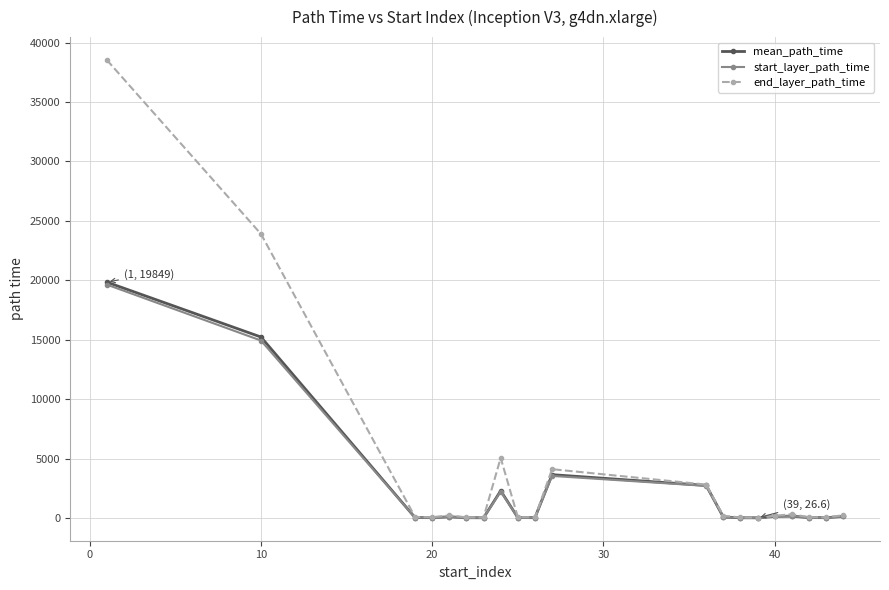

How many data points in mean_path_time are less than 94?

10